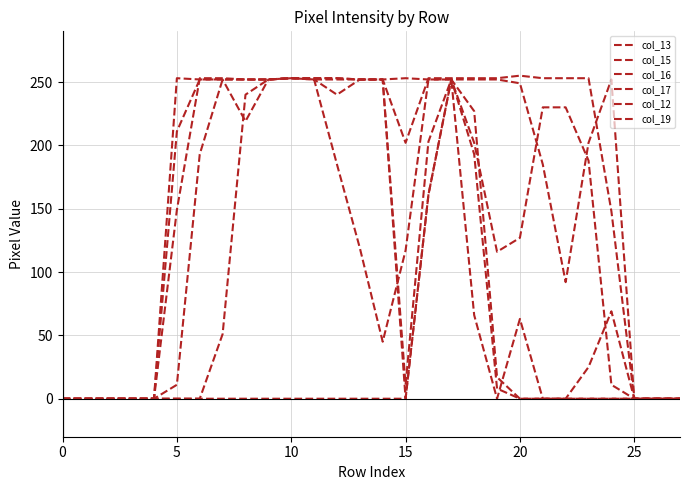

Is this an area chart (filled region under the line)?

No